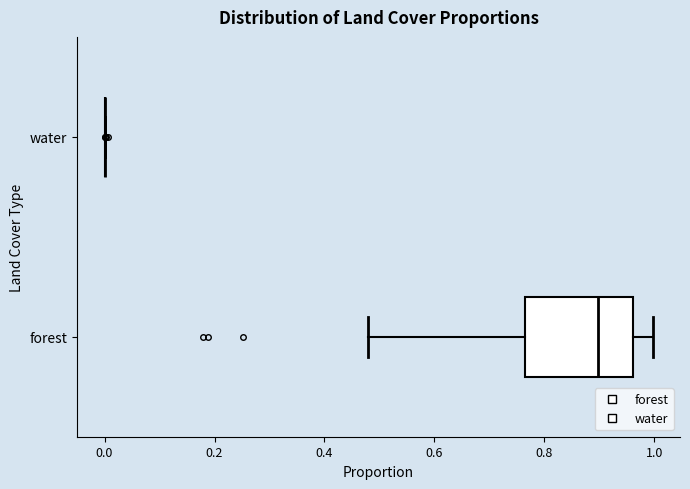

Reading bottom to top, read every box against the x-axis: the position of its median line, the range the box covers, and the ends of its whiskers. The values are not printed on the chart, so give them approximately, as read against the axis.

forest: median 0.90, box 0.76 to 0.96, whiskers 0.48 to 1.00
water: box collapsed to a line at 0.00, whiskers 0.00 to 0.00